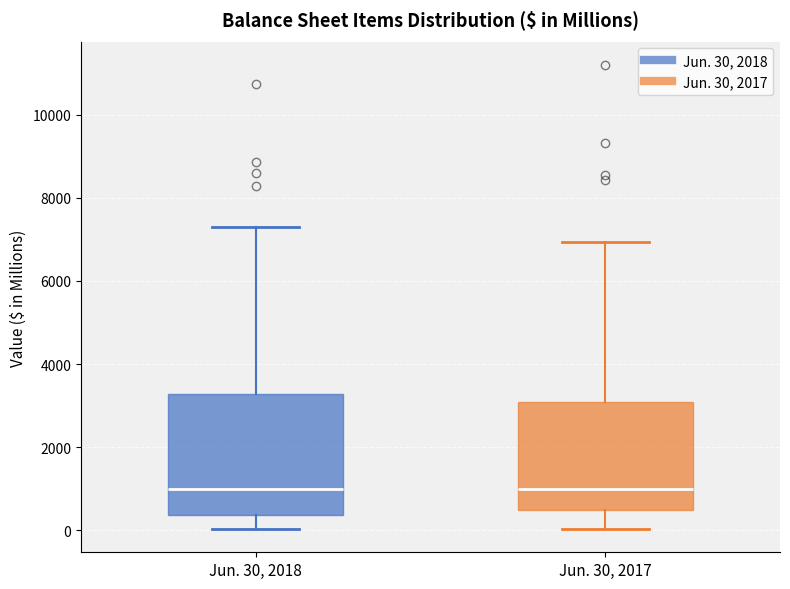

Reading left to right, transcribe this box plot: for each box, give where its median line is, the range the box spans, and where its two whiskers end, as read against the y-axis. The values are not printed on the chart, so give them approximately, as read against the axis.

Jun. 30, 2018: median 1000, box 400 to 3200, whiskers 0 to 7400
Jun. 30, 2017: median 1000, box 400 to 3000, whiskers 0 to 7000